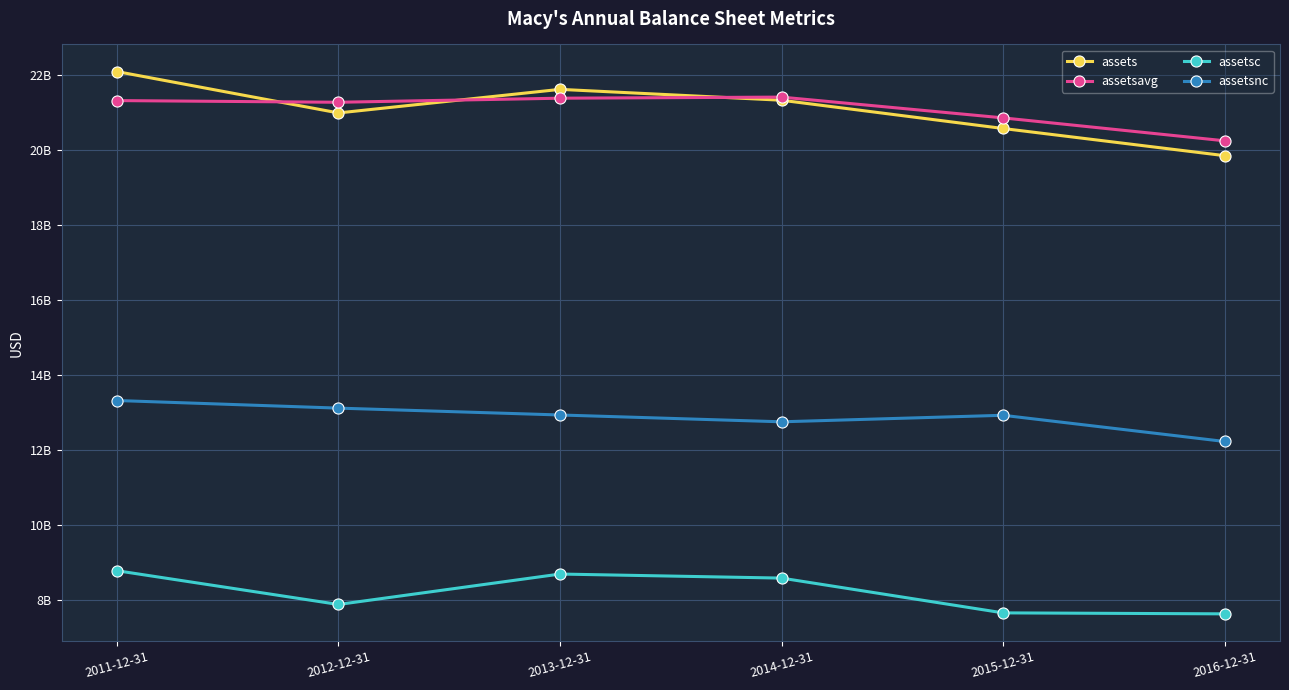

Where does the assetsc series first go above 8580000000?

2011-12-31